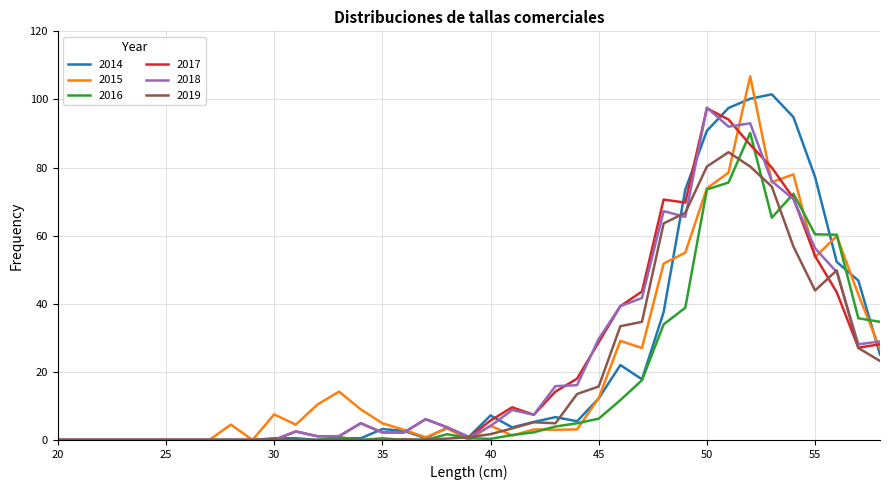

What is the highest value of the 2018 series?

97.6